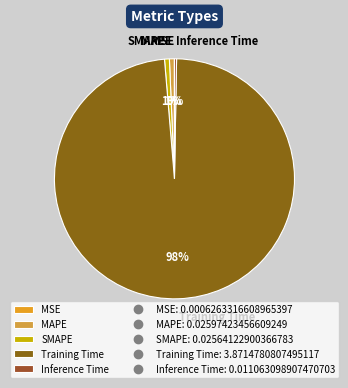

Which category has the biggest portion of the pie?

Training Time